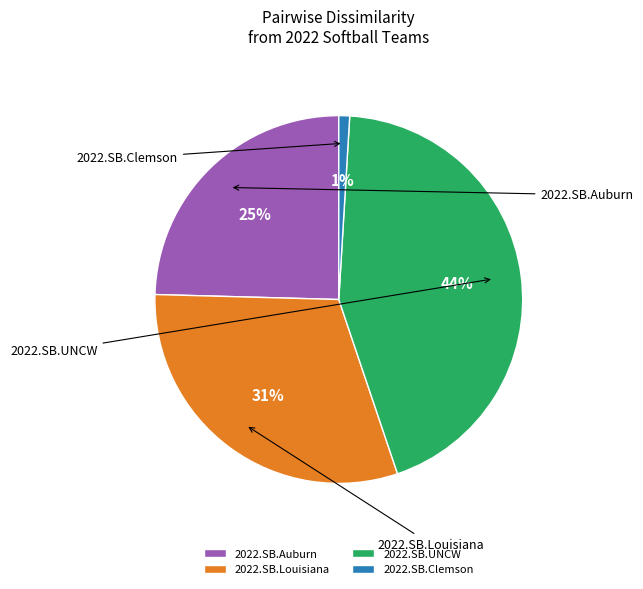

To the nearest percent, what is the combined percentage of 2022.SB.Louisiana and 2022.SB.Auburn?

55%